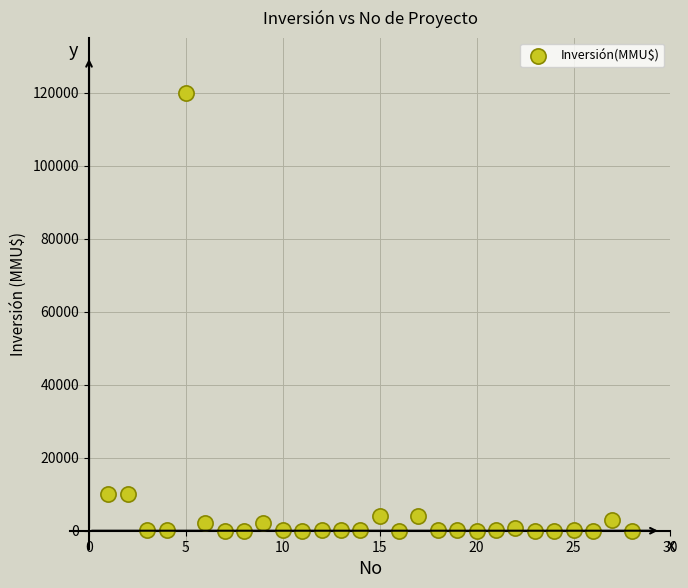

What is the range of X values (max minus min)?

27